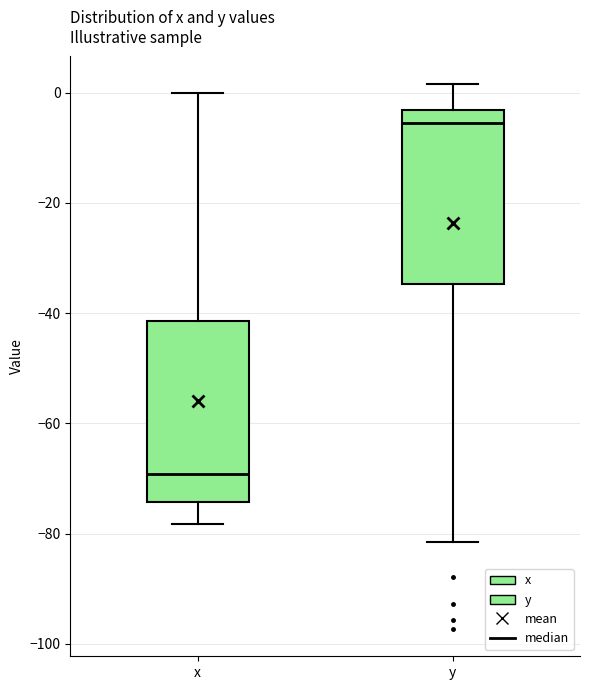

Which box has the highest median line?

y